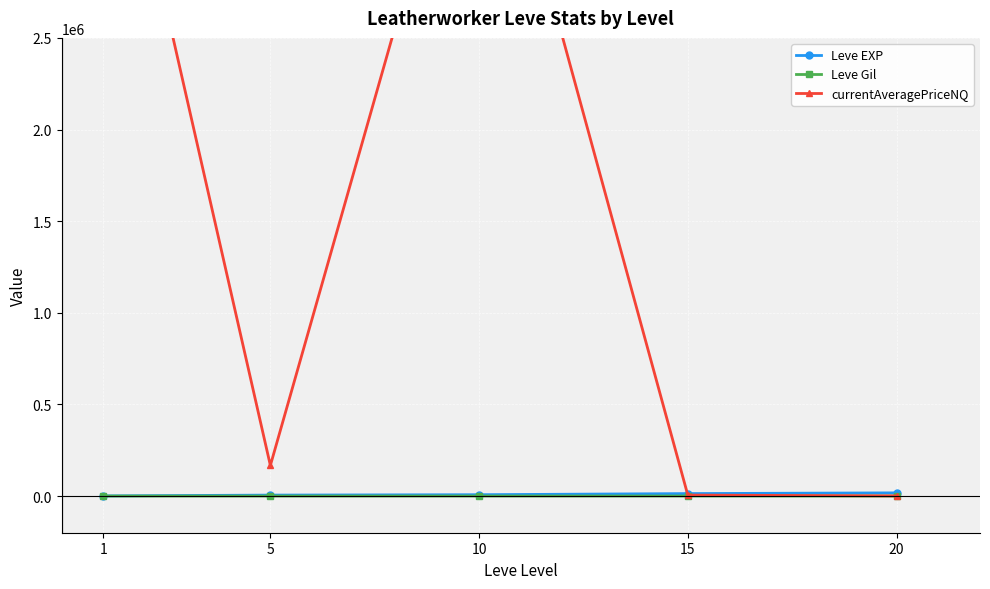

At which label does Leve EXP reach its minimum?

1